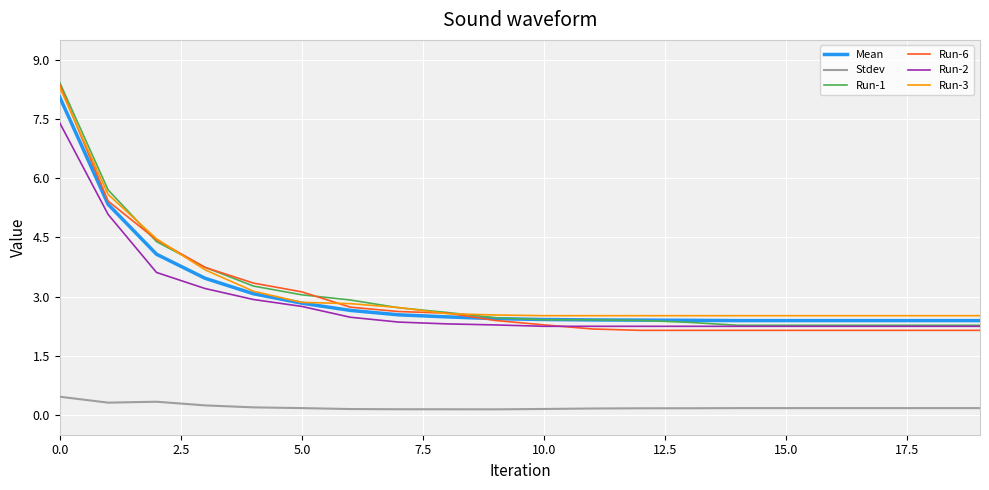

What is the sum of all Stdev values?

4.0